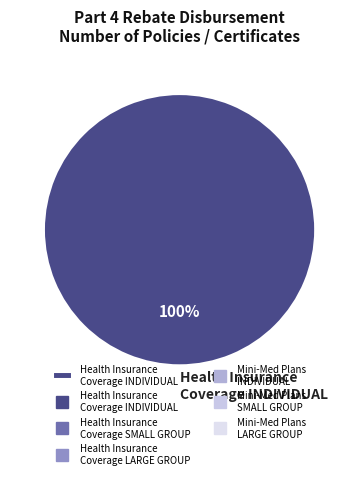

To the nearest percent, what portion does Health Insurance Coverage INDIVIDUAL represent?

100%